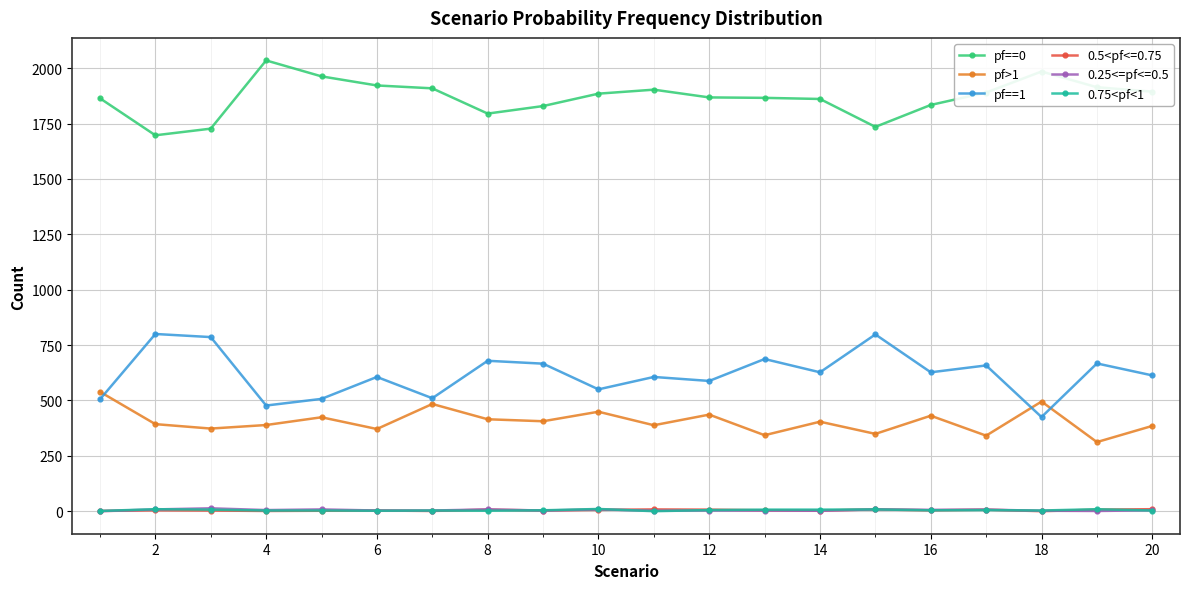

Does the chart display data point markers on the line(s)?

Yes